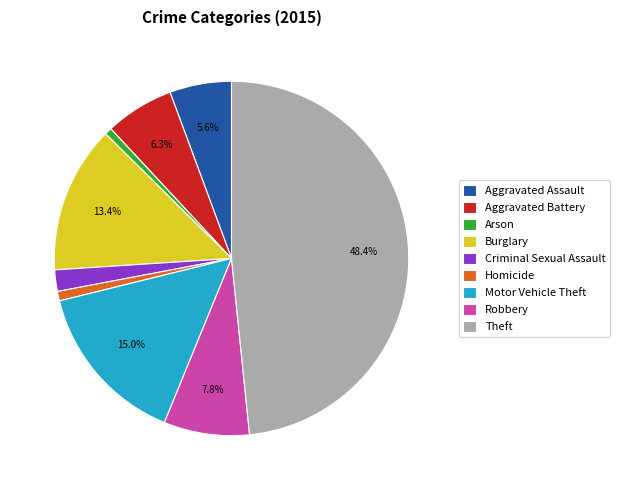

Is it true that Burglary is 19% of the pie?

False